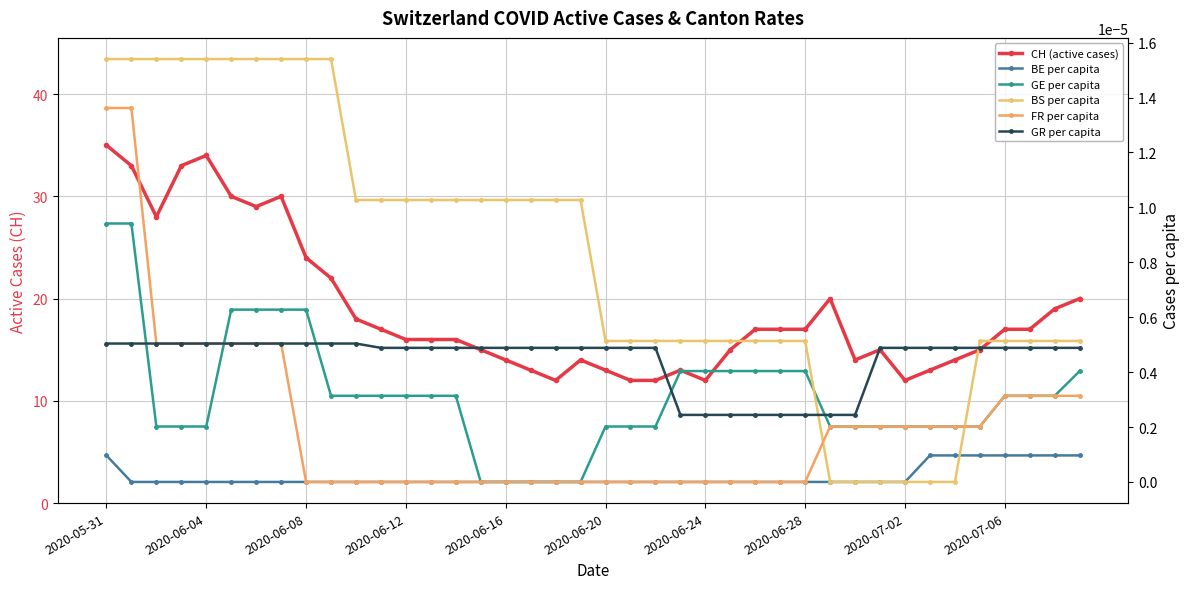

How many values in the BS per capita series exceed 0?

34